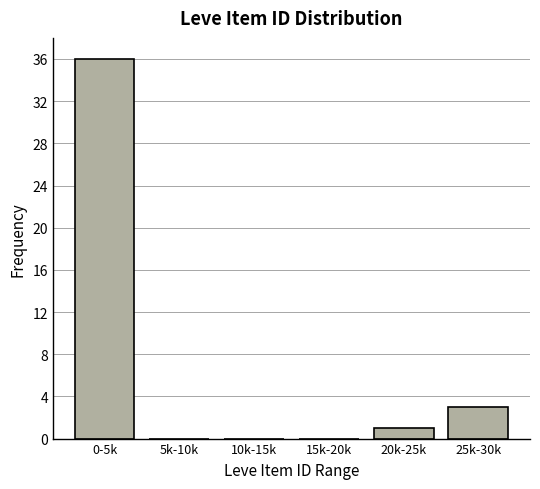

Reading left to right, what are all the values shown in this chart?

0-5k=36	5k-10k=0	10k-15k=0	15k-20k=0	20k-25k=1	25k-30k=3